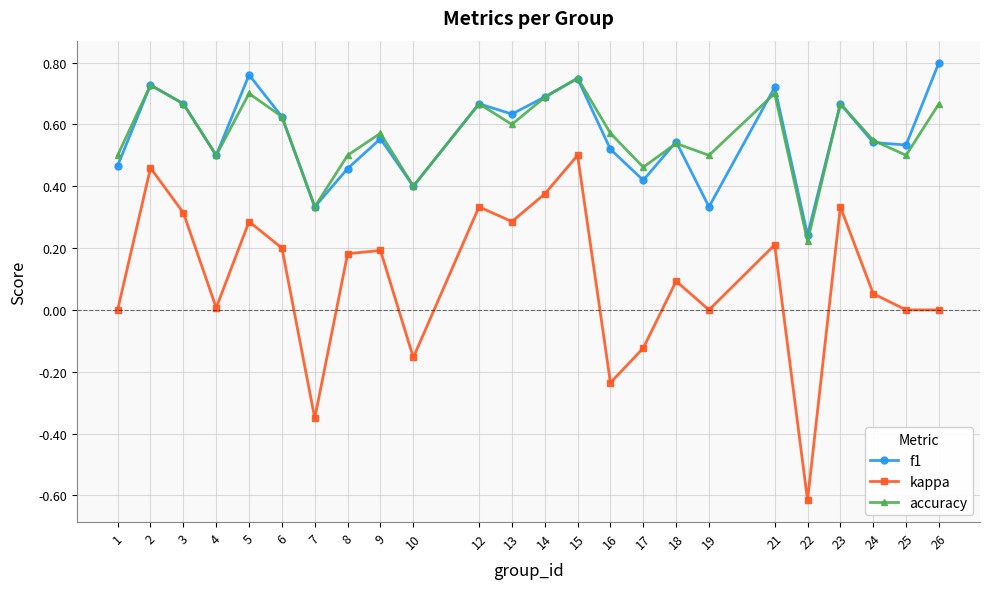

The value of accuracy at 1 is 0.5. True or false?

True